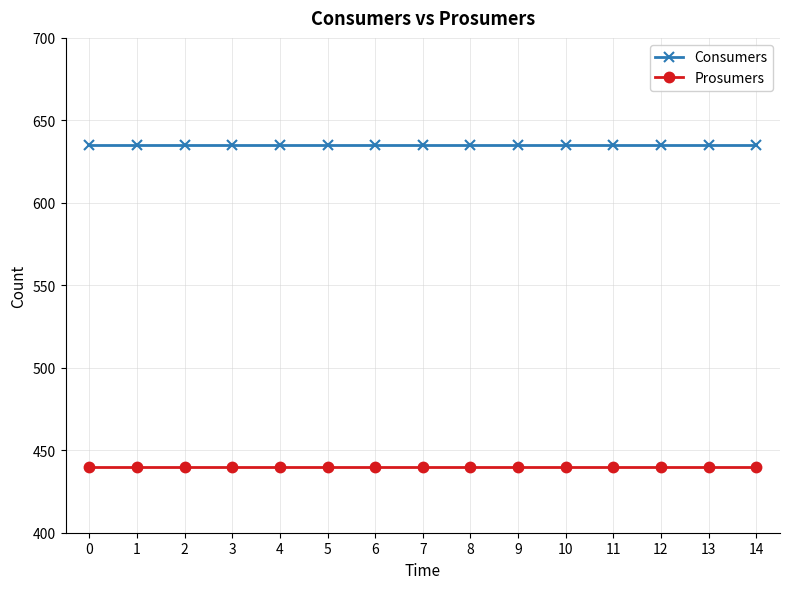

What is the value of the Prosumers point at the 11th from the left?

440